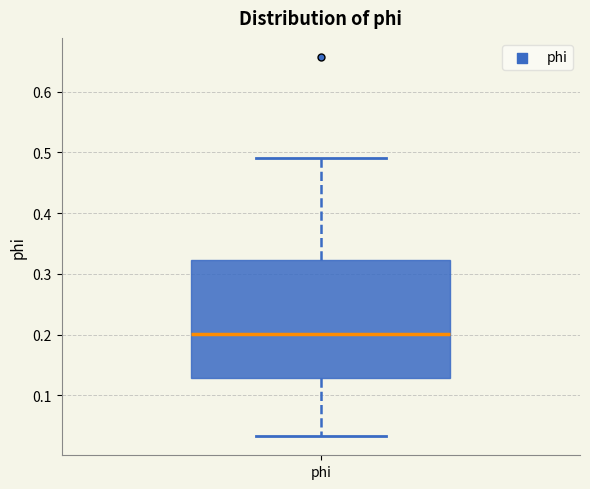

Transcribe this box plot: give where the median line is, the range the box spans, and where the two whiskers end, as read against the y-axis. The values are not printed on the chart, so give them approximately, as read against the axis.

median 0.20, box 0.13 to 0.32, whiskers 0.03 to 0.49